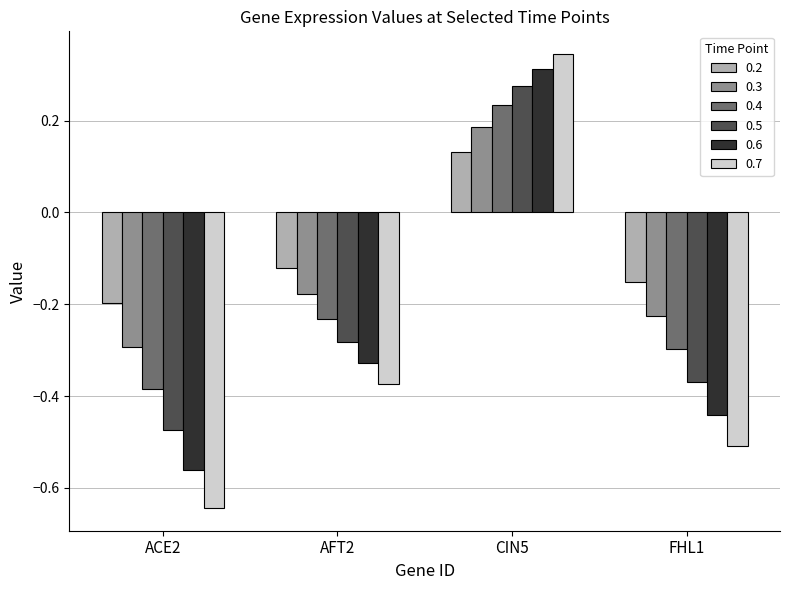

Is it true that 0.7 equals -0.7 at FHL1?

False